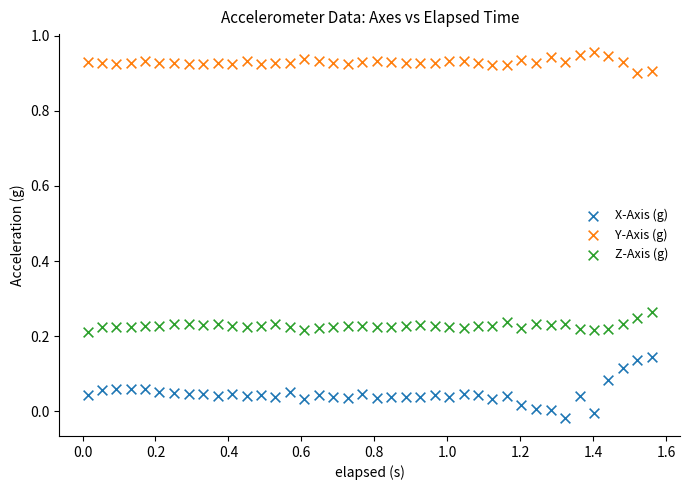

What are all the series names shown in the legend?

X-Axis (g), Y-Axis (g), Z-Axis (g)